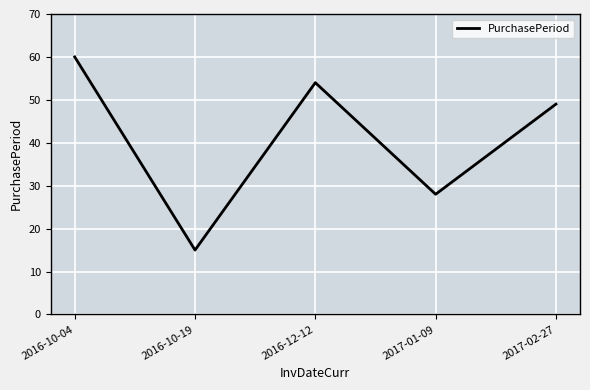

How many values are below 49?

2